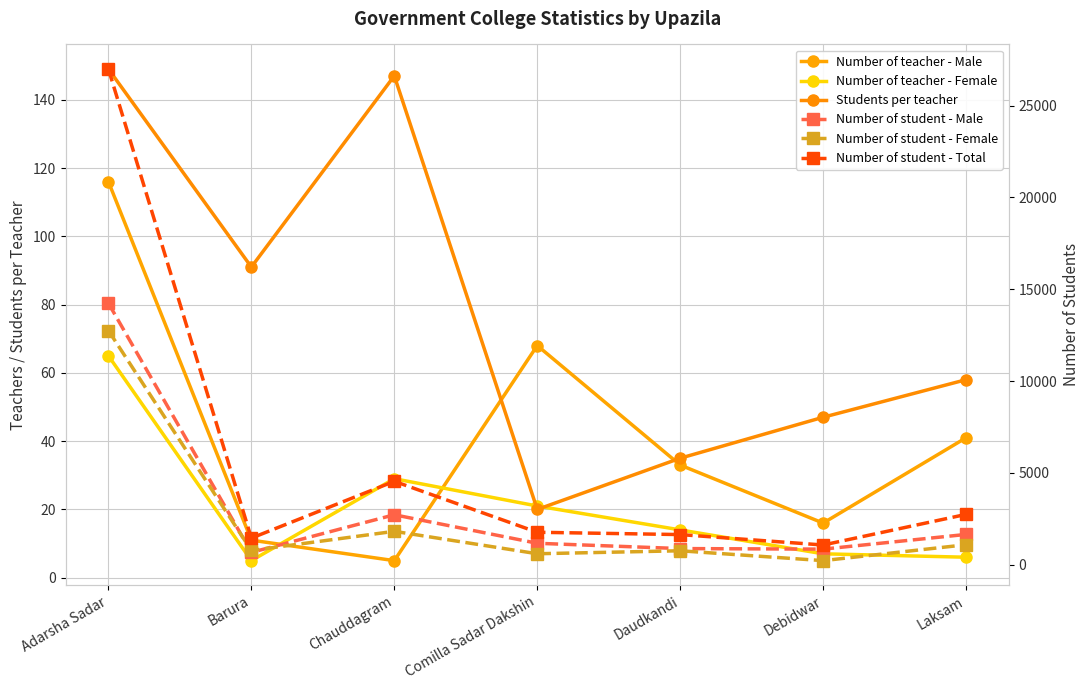

Which series has the largest total across all categories?

Number of student - Total